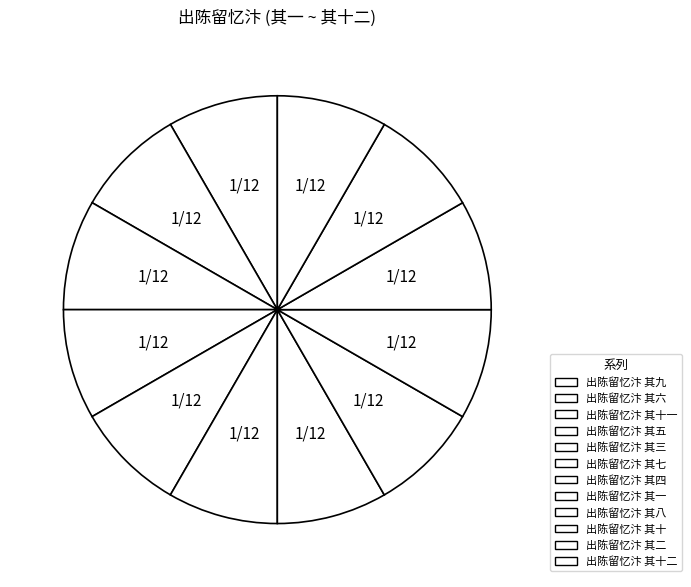

Does 出陈留忆汴 其二 account for over 50% of the chart?

No